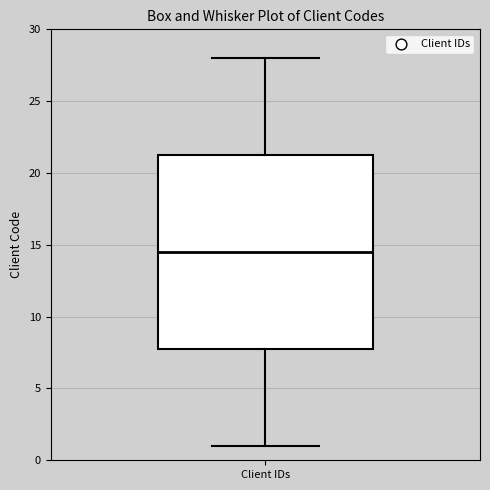

Transcribe this box plot: give where the median line is, the range the box spans, and where the two whiskers end, as read against the y-axis. The values are not printed on the chart, so give them approximately, as read against the axis.

median 14.5, box 8.0 to 21.5, whiskers 1.0 to 28.0